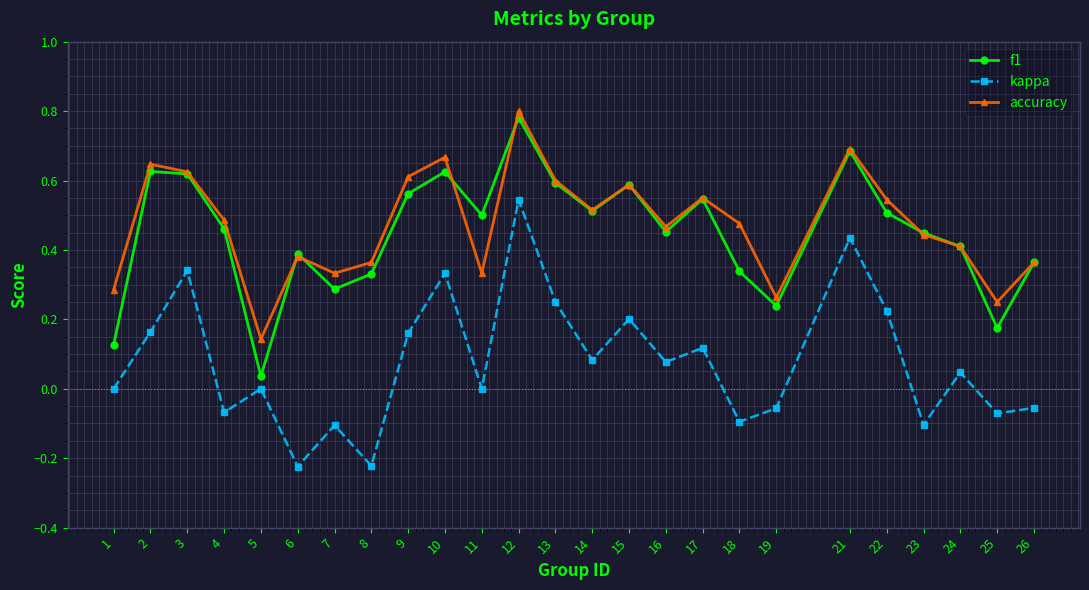

What is the sum of all accuracy values?

11.8